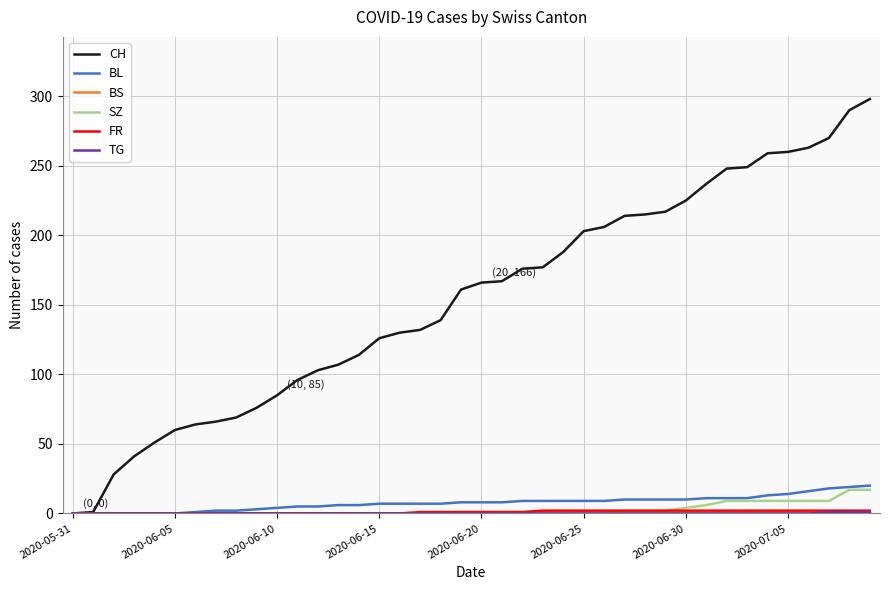

What is the maximum value for BL?

20